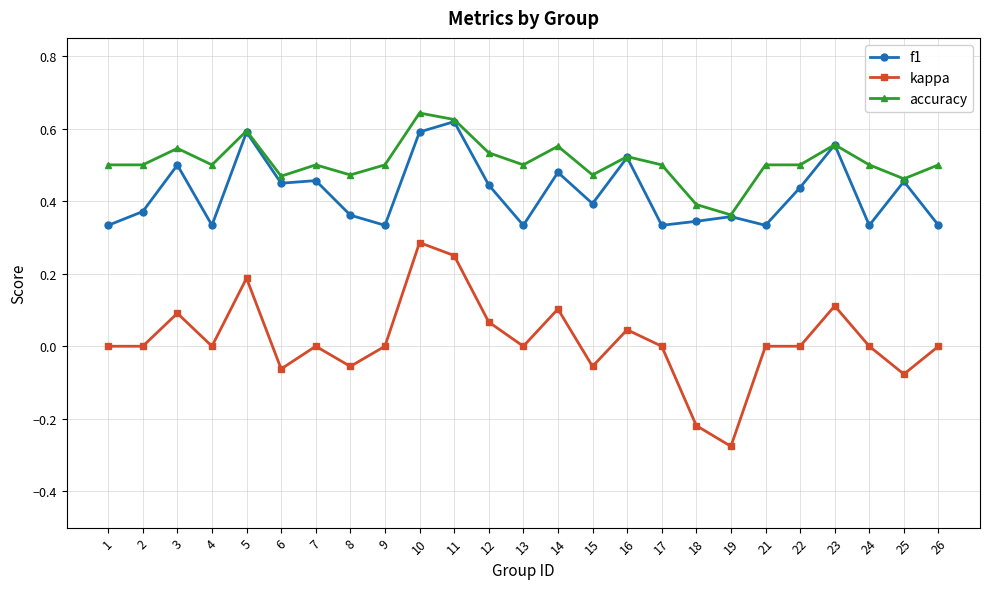

List the series in order of their overall mean, lowest first.

kappa, f1, accuracy